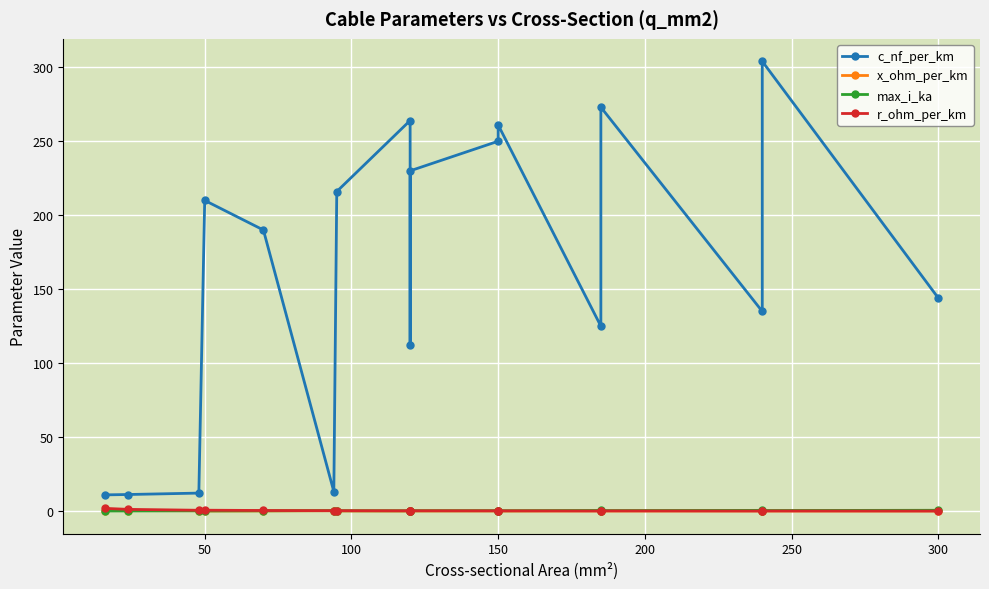

True or false: r_ohm_per_km and c_nf_per_km intersect in this chart.

False